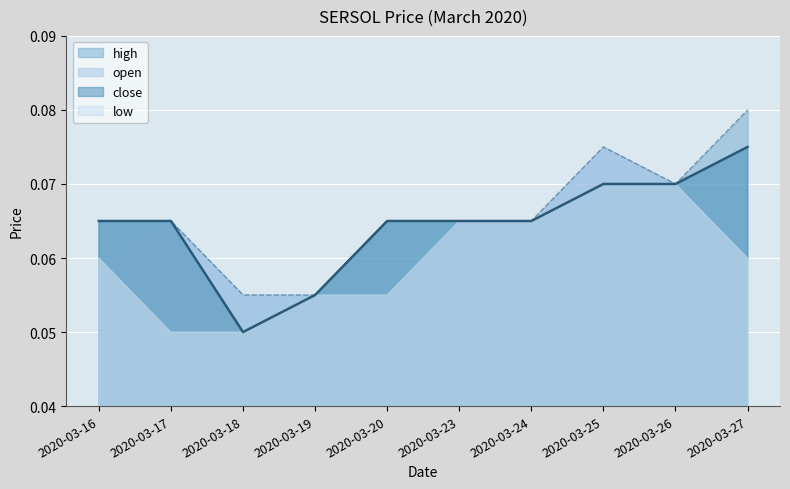

At which label does close reach its minimum?

2020-03-18